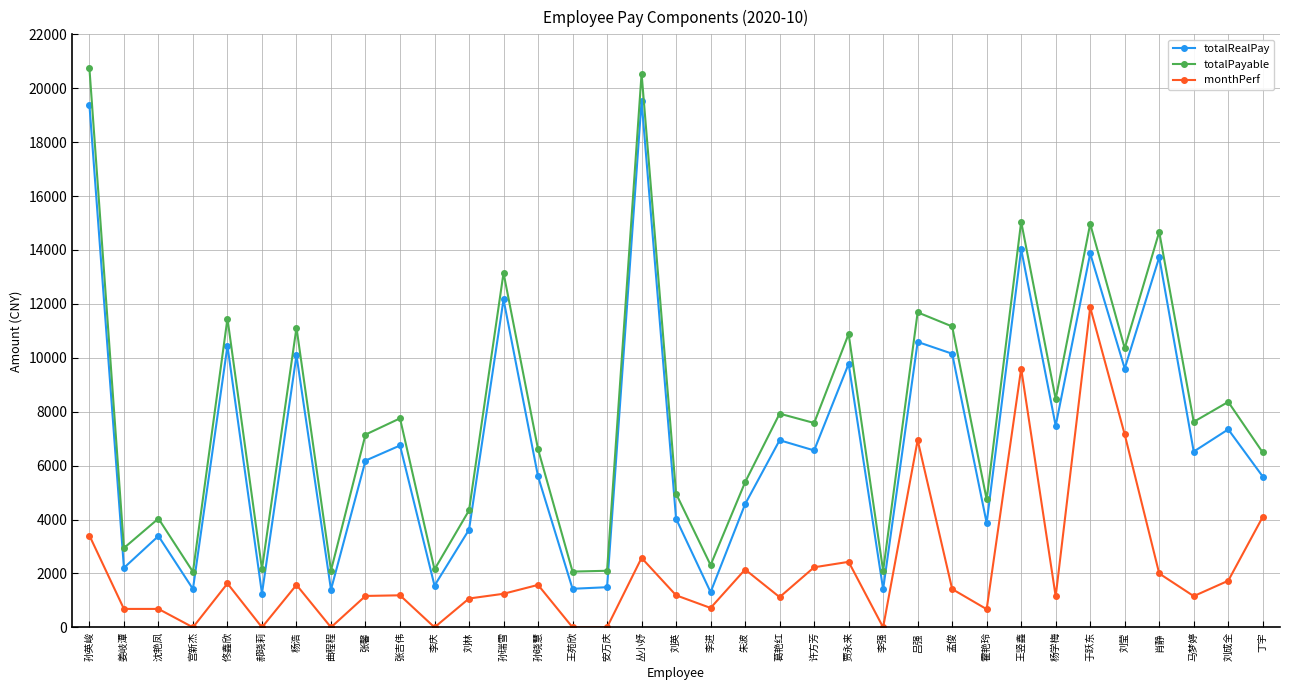

What is the spread (max minus min) of values at 李进?

1590.6